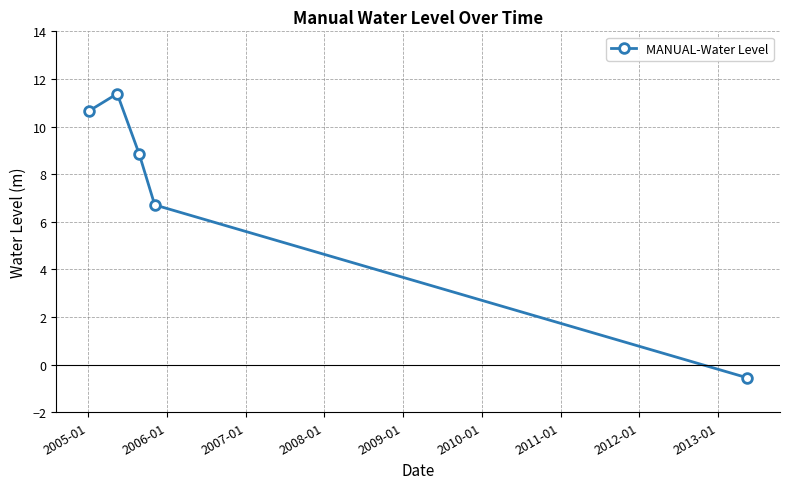

Reading left to right, transcribe all the data shown in this chart.

10.7	11.4	8.9	6.7	-0.6